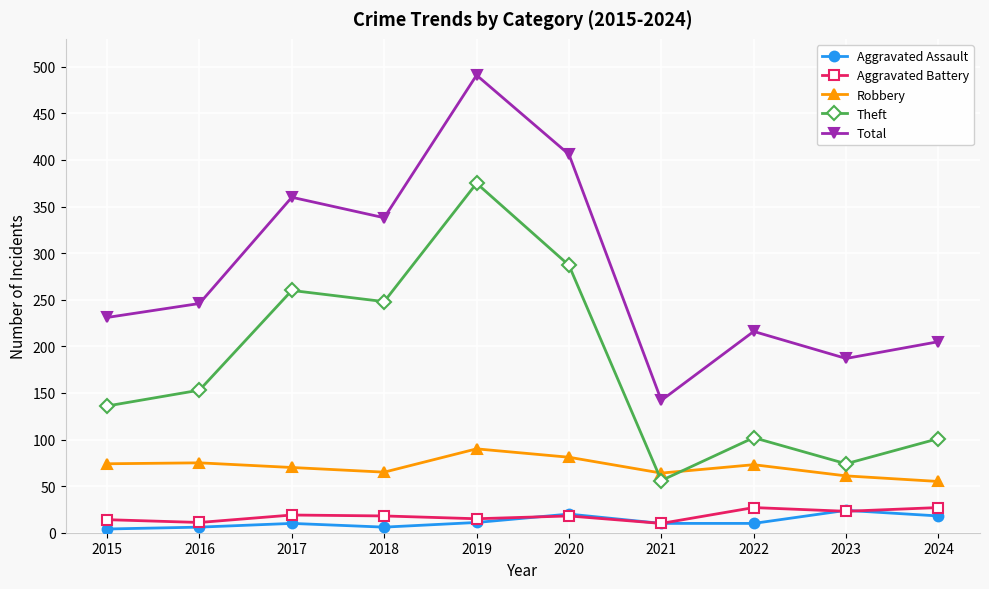

At which label does Theft reach its peak?

2019